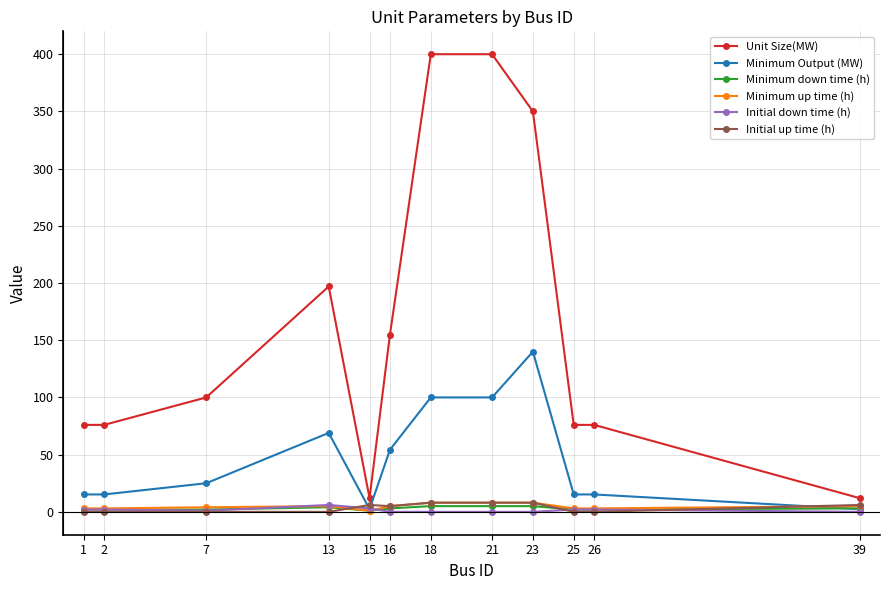

Is the value of Initial up time (h) at 13 greater than the value of Minimum Output (MW) at 25?

No